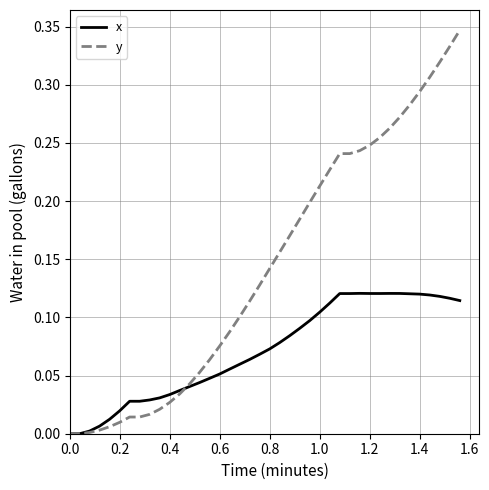

List the series in order of their peak value, highest first.

y, x